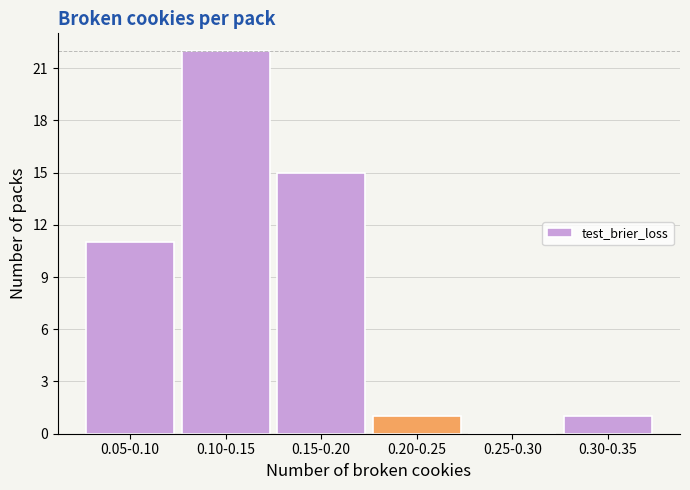

Reading left to right, what are all the values shown in this chart?

0.05-0.10=11	0.10-0.15=22	0.15-0.20=15	0.20-0.25=1	0.25-0.30=0	0.30-0.35=1